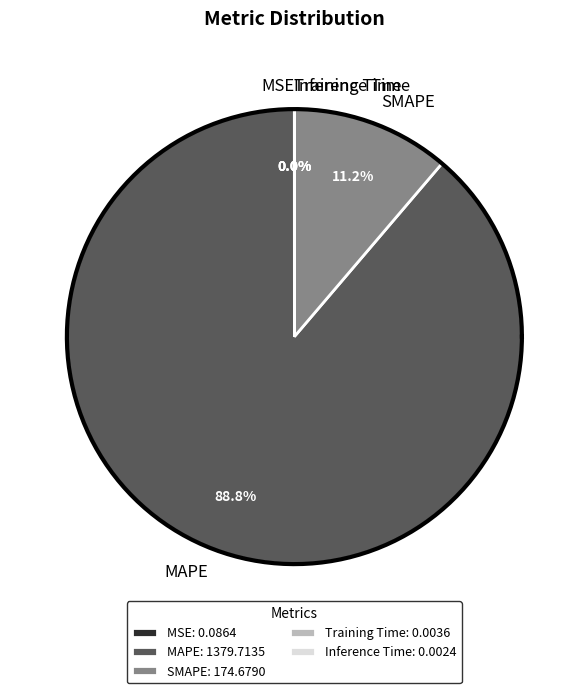

Is the sum of SMAPE and MAPE greater than half?

Yes